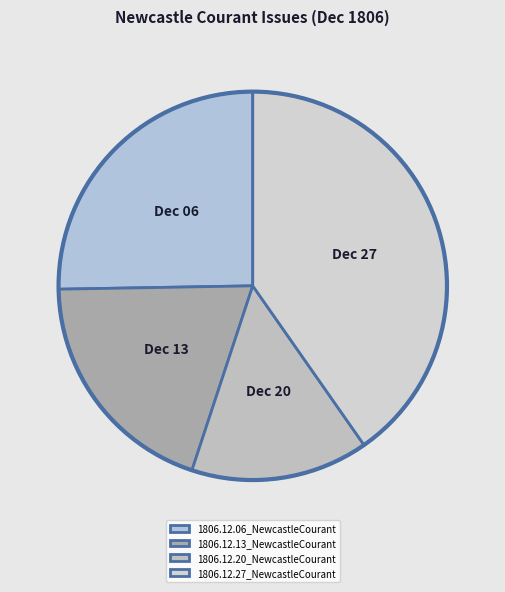

Is 1806.12.27_NewcastleCourant the majority of the pie?

No